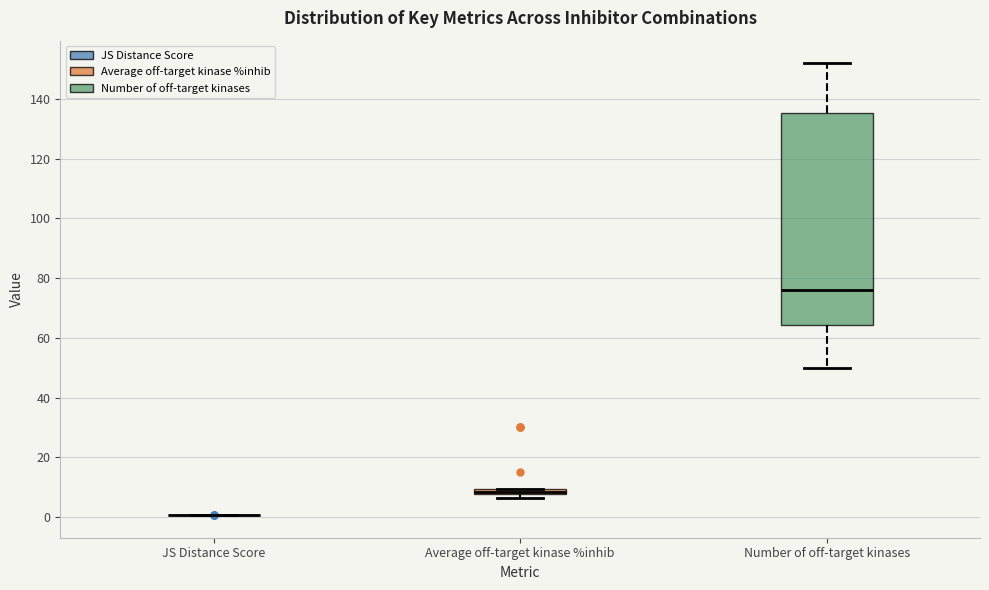

Which box is the tallest, from its lower edge to its upper edge?

Number of off-target kinases